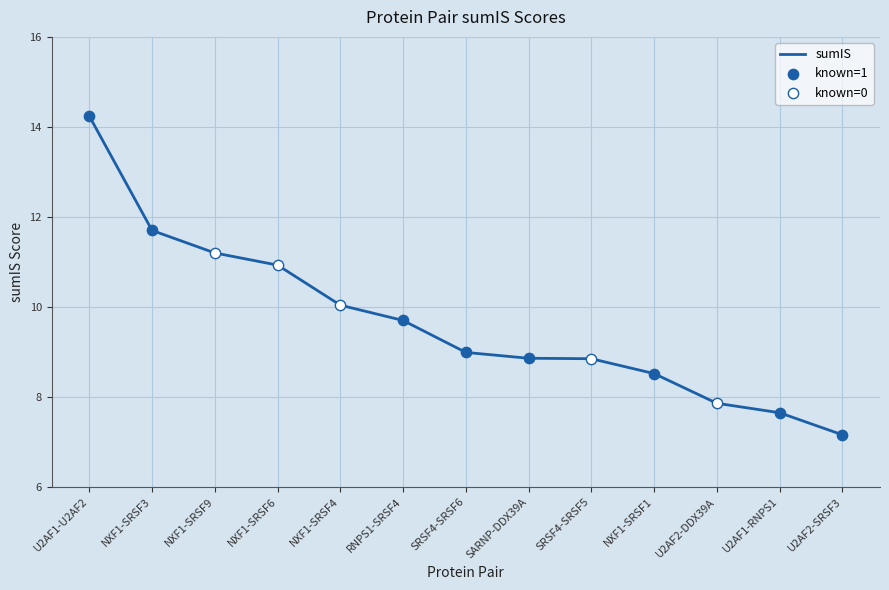

What is the ratio of the value at U2AF2-DDX39A to the value at NXF1-SRSF3?

0.7